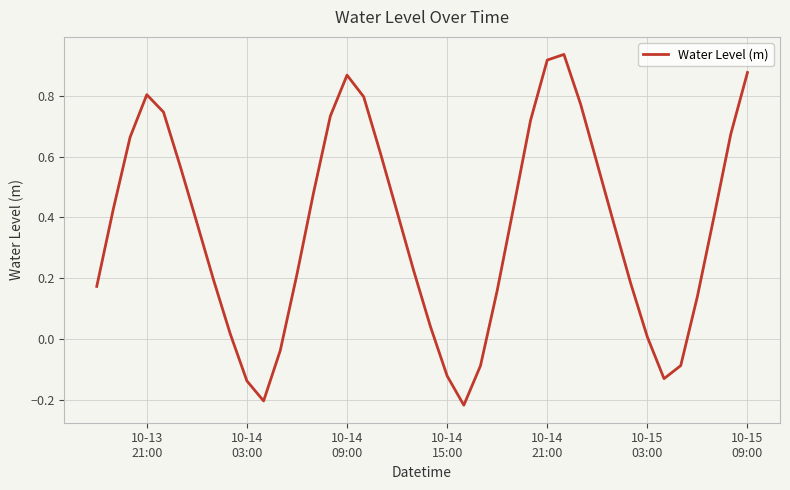

How many distinct data groups are displayed?

1